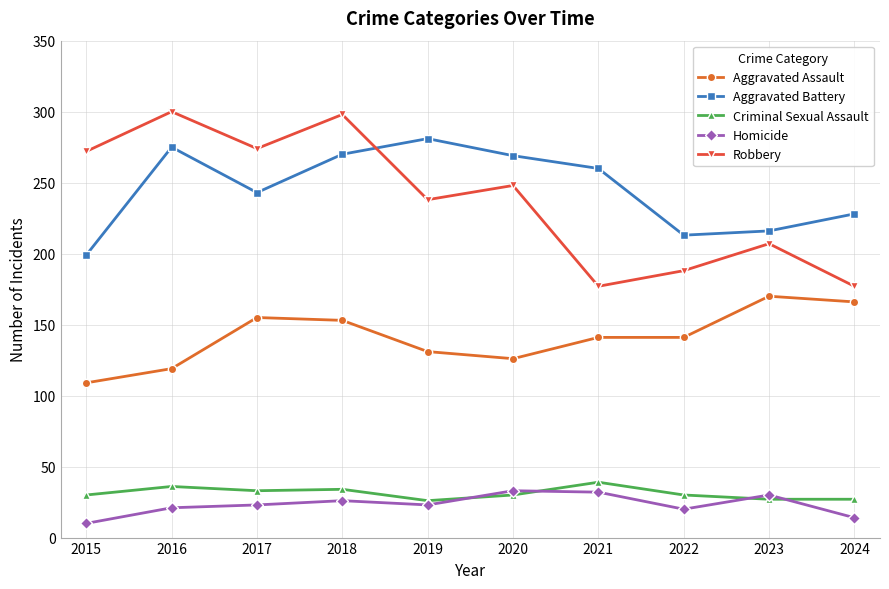

What is the difference between the highest and lowest values at 2019?

258